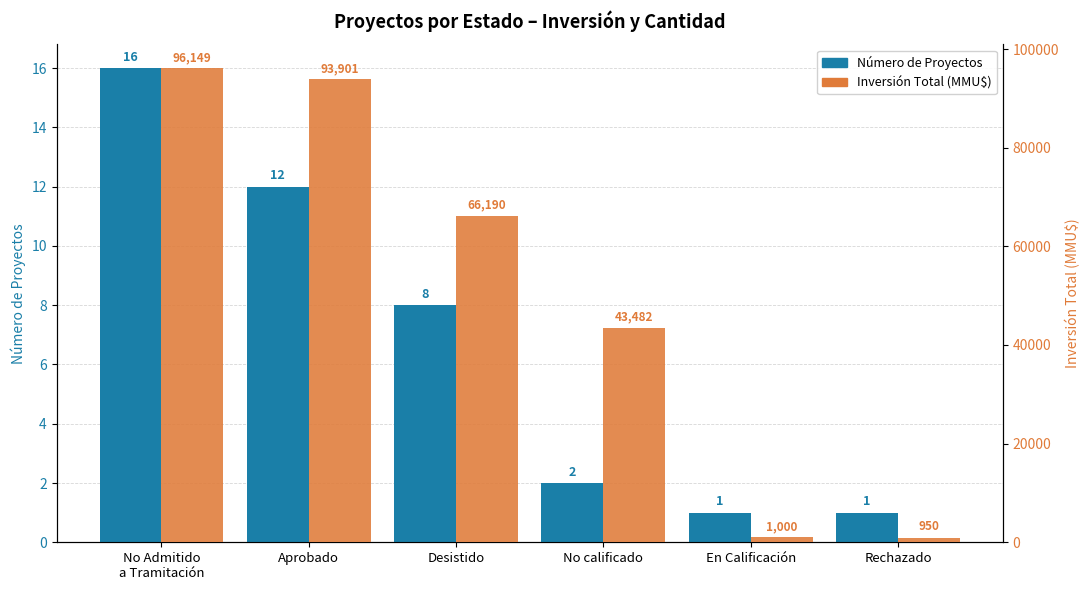

How many categories are shown in the chart?

6